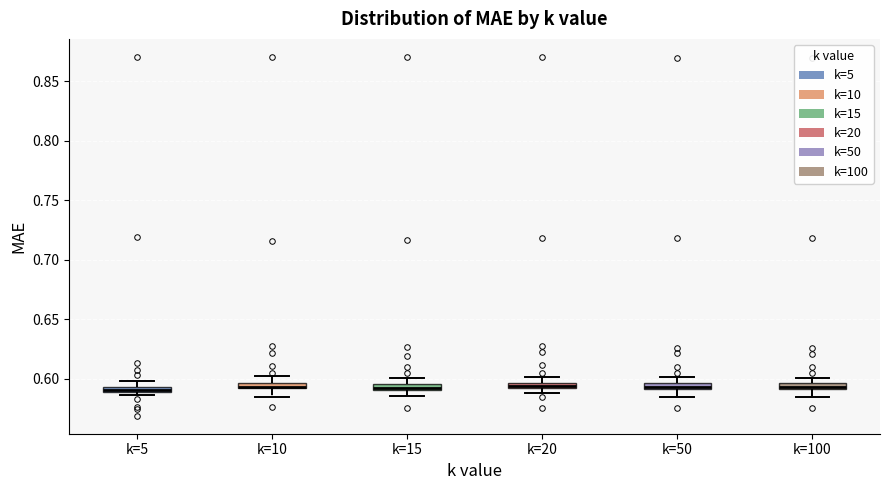

Where is the upper edge of the box for k=5 on the y-axis? The values are not printed on the chart, so give them approximately, as read against the axis.

0.595